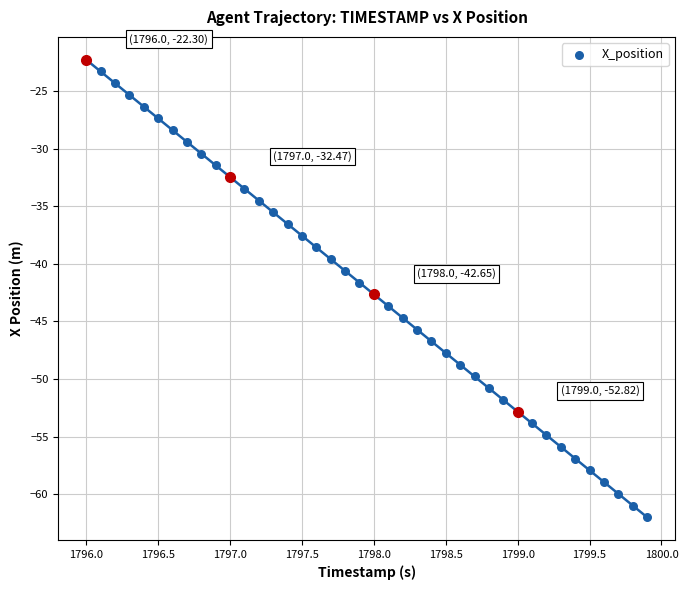

What is the range of Y values (max minus min)?

39.7